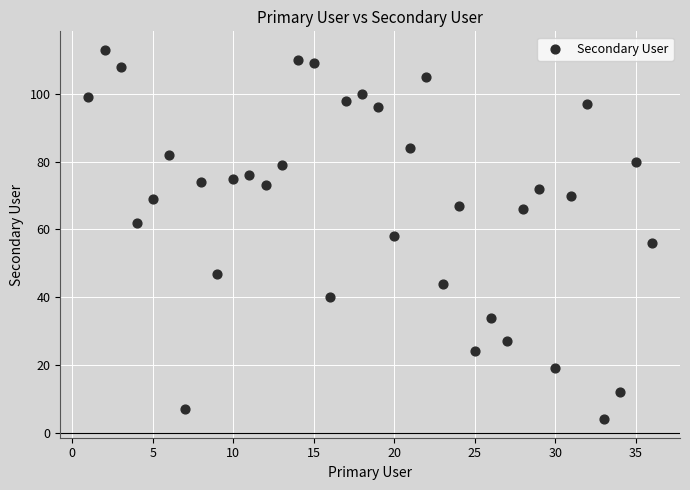

What is the range of X values (max minus min)?

35